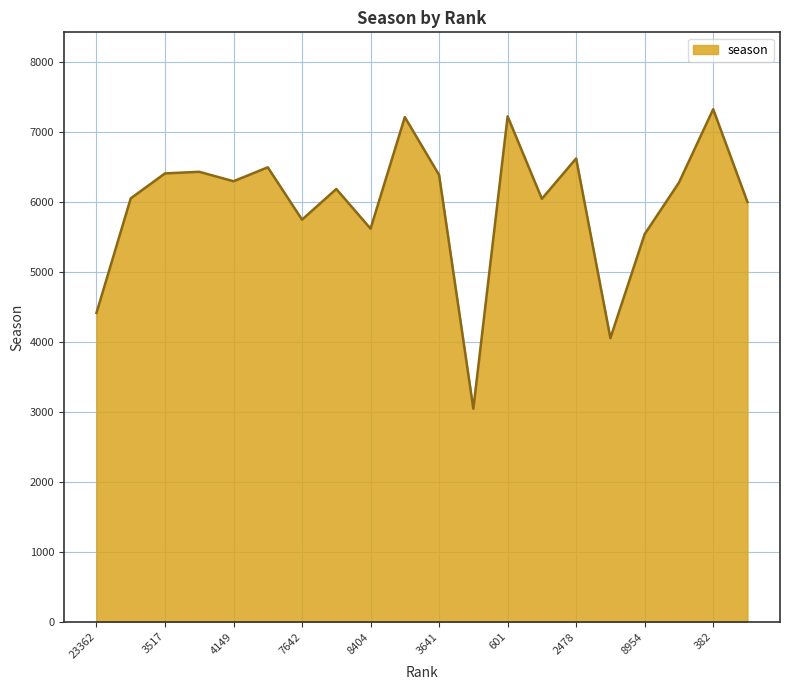

What is the smallest value displayed?

3047